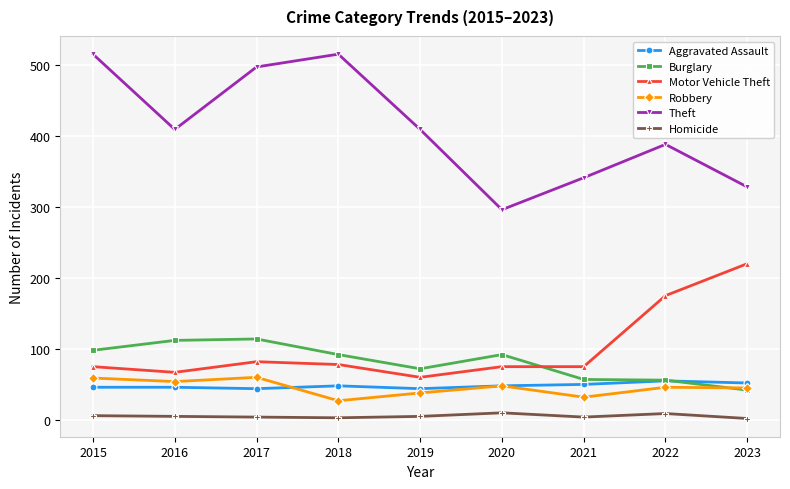

How many series are shown in this chart?

6